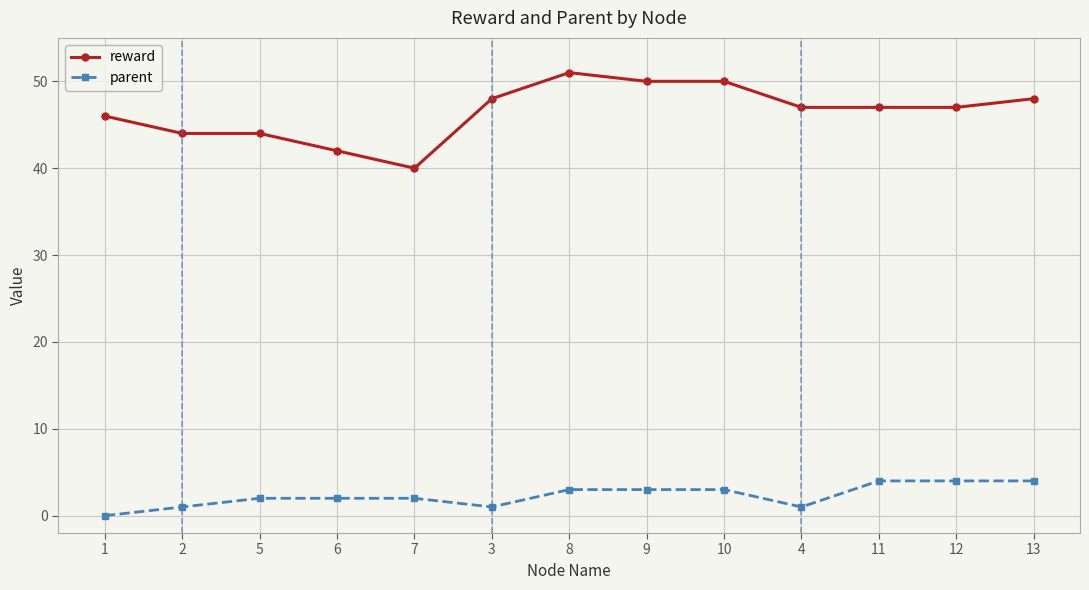

Reading right to left, list all the values displayed in this chart.

reward: 13=48	12=47	11=47	4=47	10=50	9=50	8=51	3=48	7=40	6=42	5=44	2=44	1=46
parent: 13=4	12=4	11=4	4=1	10=3	9=3	8=3	3=1	7=2	6=2	5=2	2=1	1=0